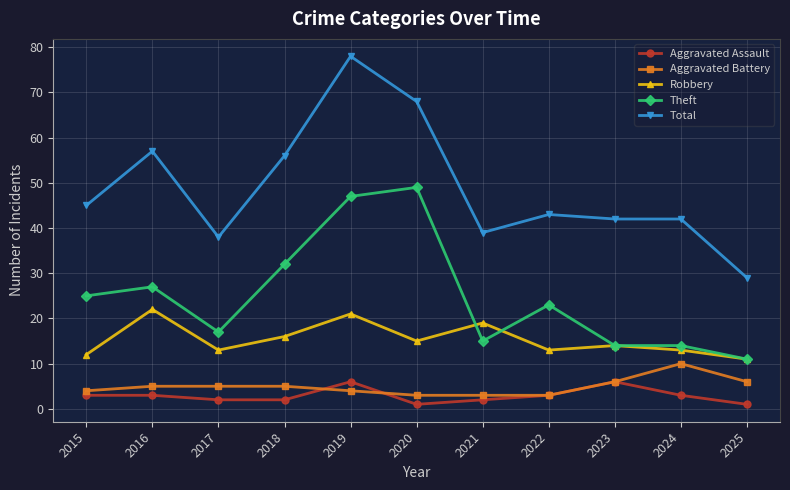

How many values in the Aggravated Assault series are below 3?

5